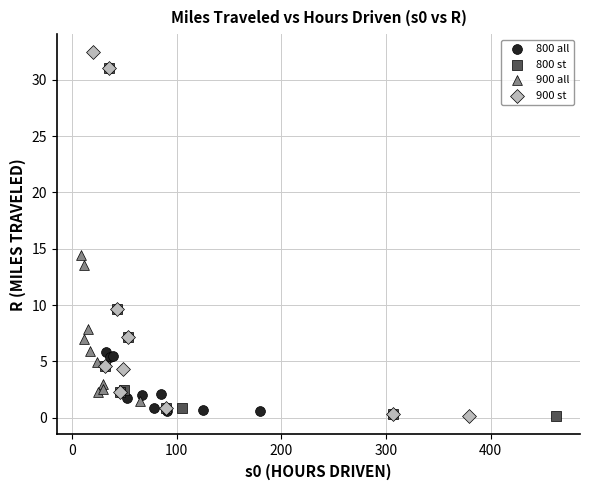

What are all the series names shown in the legend?

800 all, 800 st, 900 all, 900 st